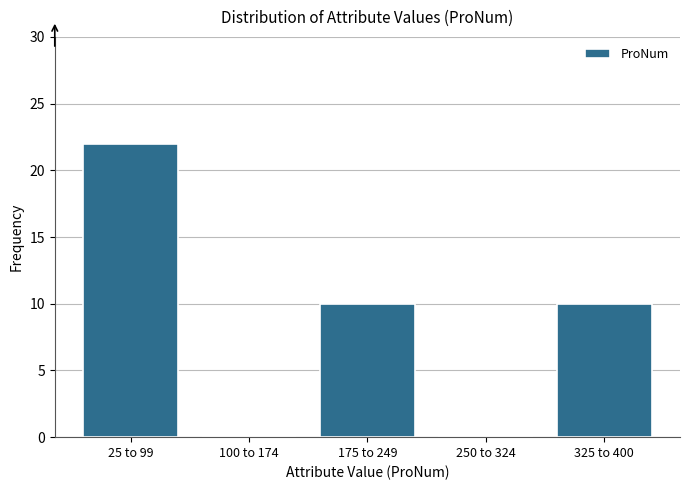

Reading left to right, list all the values displayed in this chart.

25 to 99=22	100 to 174=0	175 to 249=10	250 to 324=0	325 to 400=10